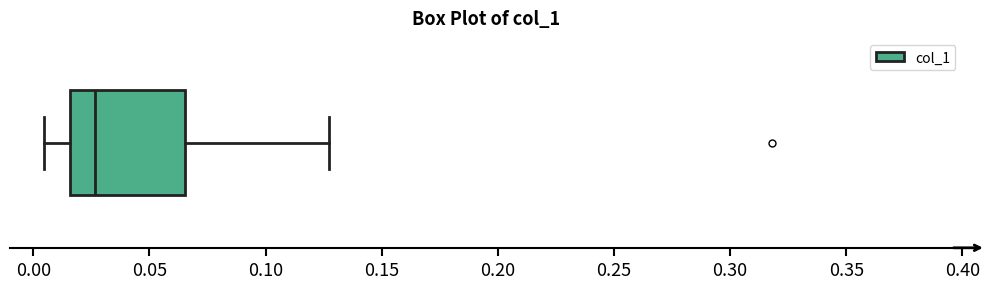

Read this box plot against the x-axis: the position of the median line, the range covered by the box, and the ends of both whiskers. The values are not printed on the chart, so give them approximately, as read against the axis.

median 0.025, box 0.015 to 0.065, whiskers 0.005 to 0.125